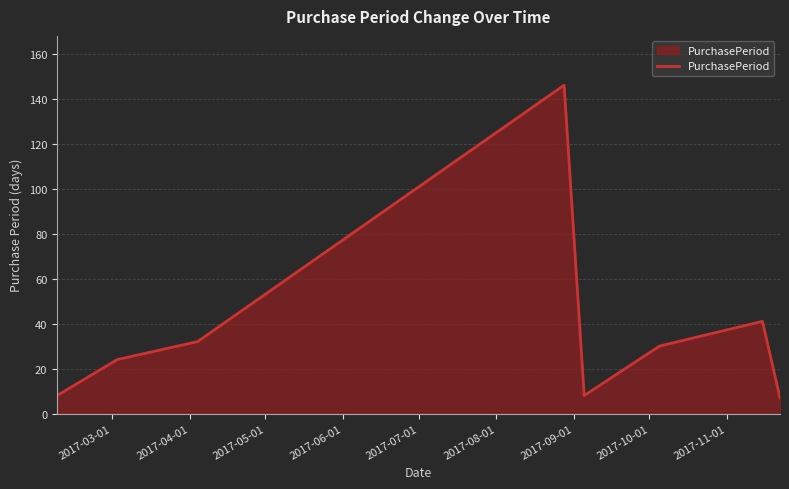

Reading right to left, list all the values displayed in this chart.

7	41	30	8	146	32	24	8